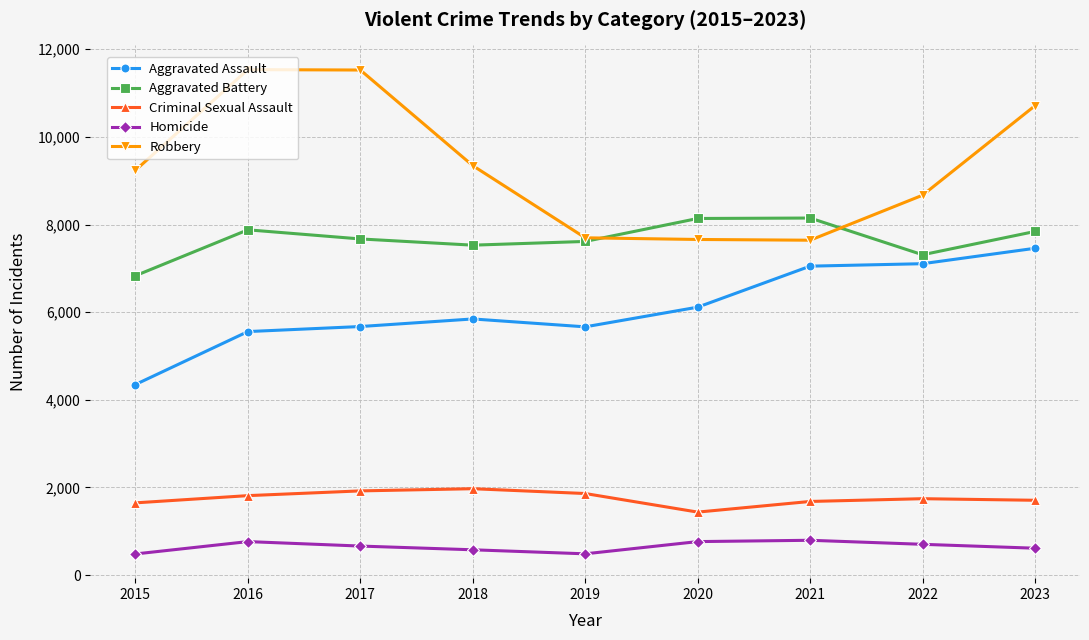

At which category is the sum across all series the highest?

2023